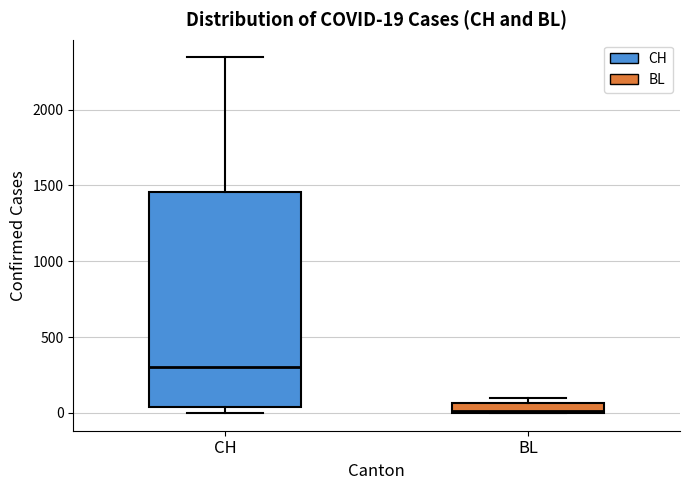

Which box has the highest median line?

CH